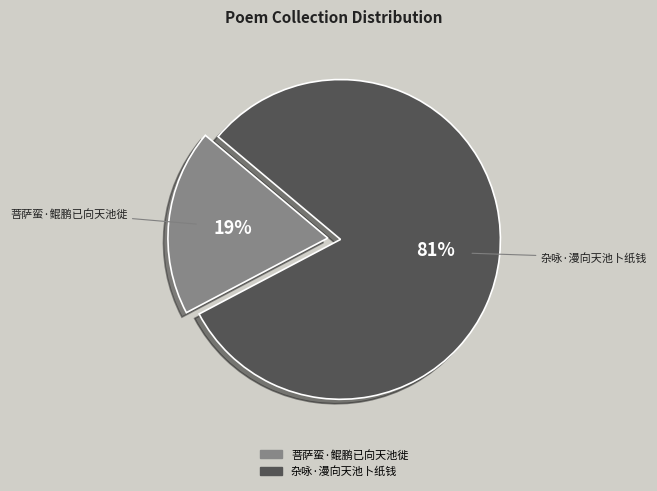

Which category accounts for the majority?

杂咏·漫向天池卜纸钱